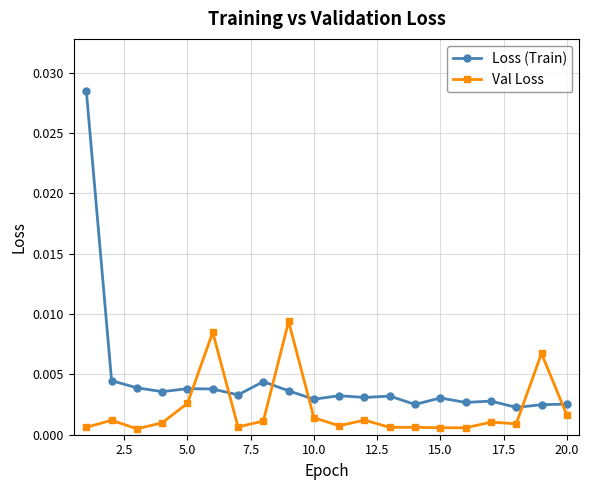

True or false: Loss (Train) has more than 1 interior local peaks.

True